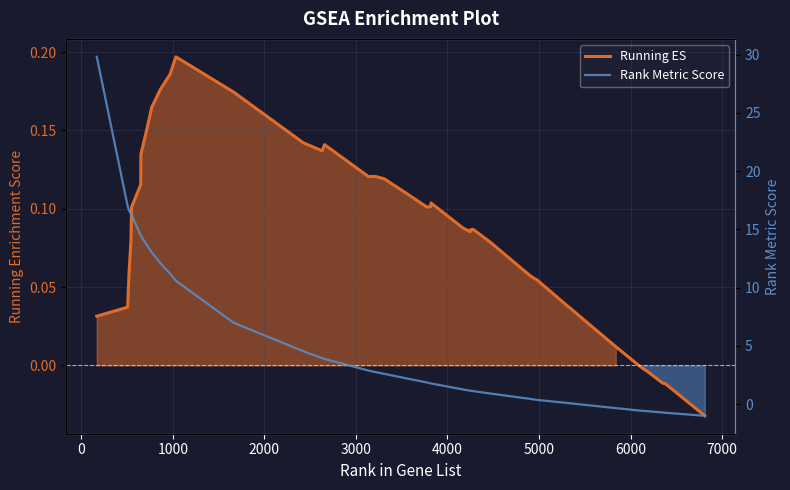

Is the value of Rank Metric Score at 25 greater than the value of Running ES at 26?

Yes